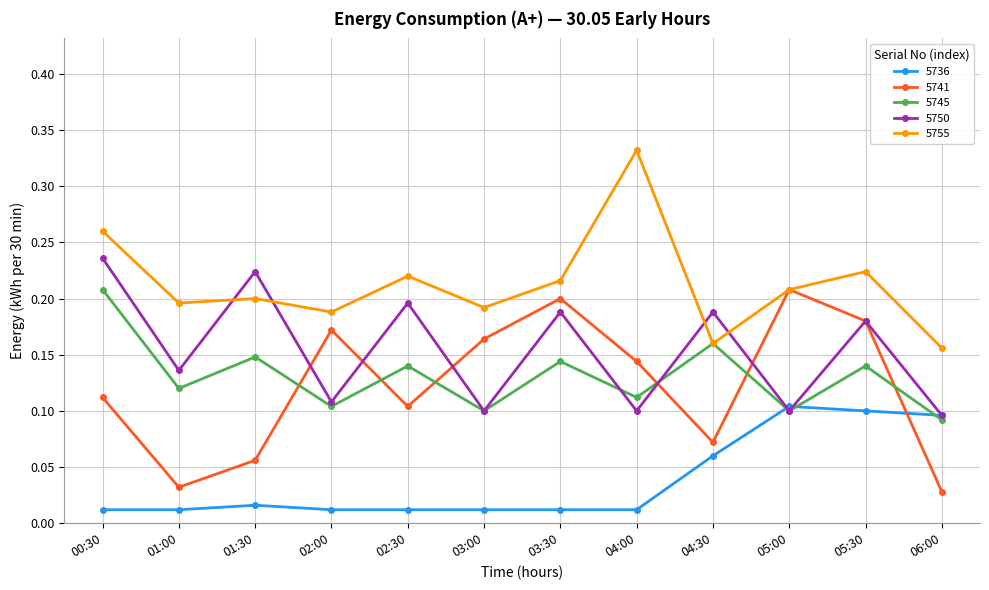

In 5741, how many points are lower than both neighbors (excluding endpoints)?

3